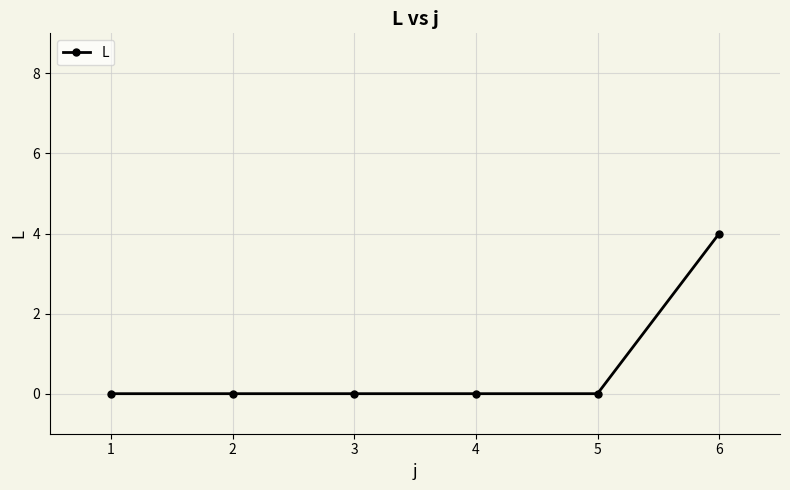

Reading right to left, transcribe all the data shown in this chart.

4	0	0	0	0	0